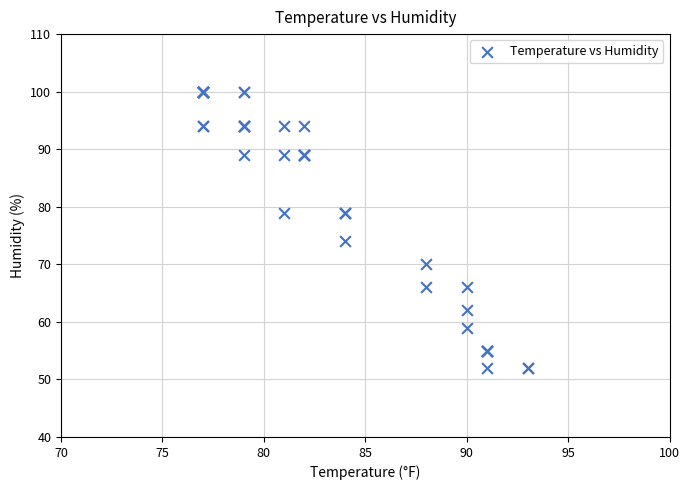

What Y value in the scatter plot is closest to 76?

74